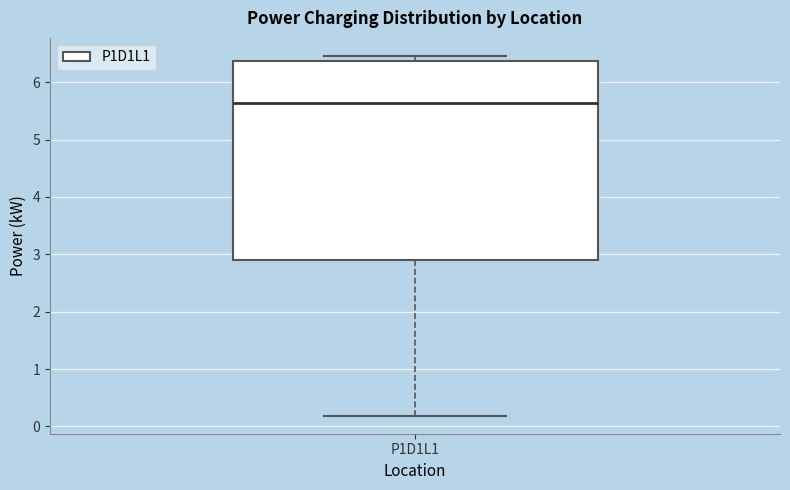

Transcribe this box plot: give where the median line is, the range the box spans, and where the two whiskers end, as read against the y-axis. The values are not printed on the chart, so give them approximately, as read against the axis.

median 5.6, box 2.9 to 6.4, whiskers 0.2 to 6.5